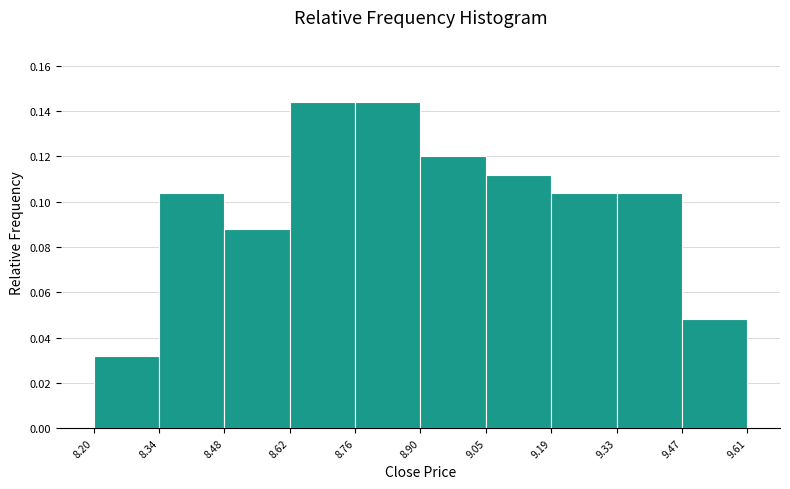

What is the height of the bar covering 8.62 to 8.76 on the x-axis? The values are not printed on the chart, so give them approximately, as read against the axis.

0.144